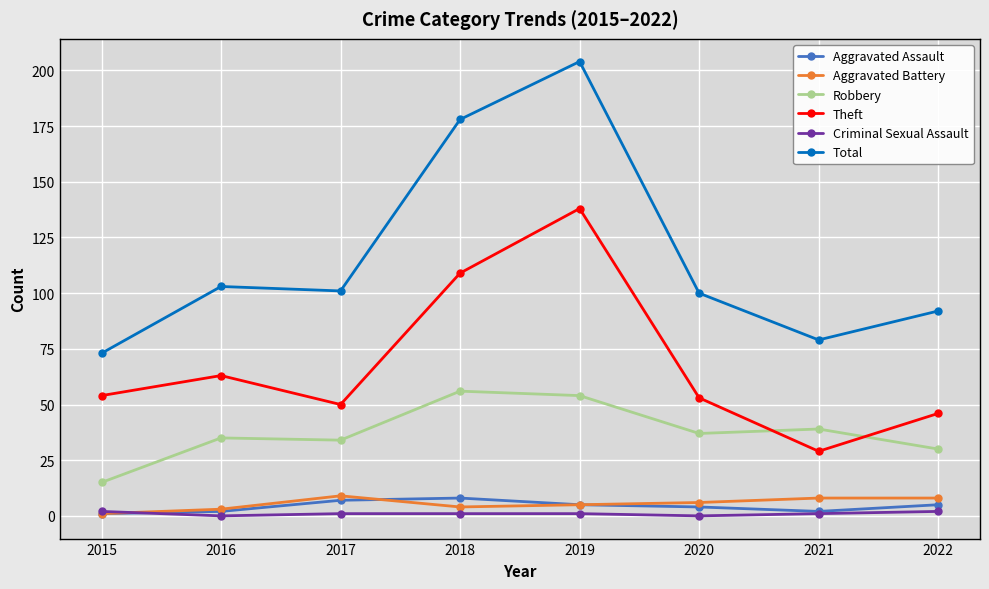

At which category is the sum across all series the highest?

2019